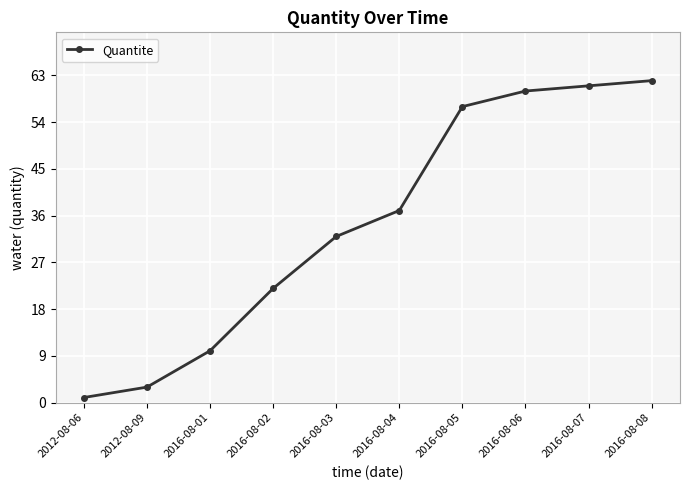

At which category does the chart reach its peak across all series?

2016-08-08